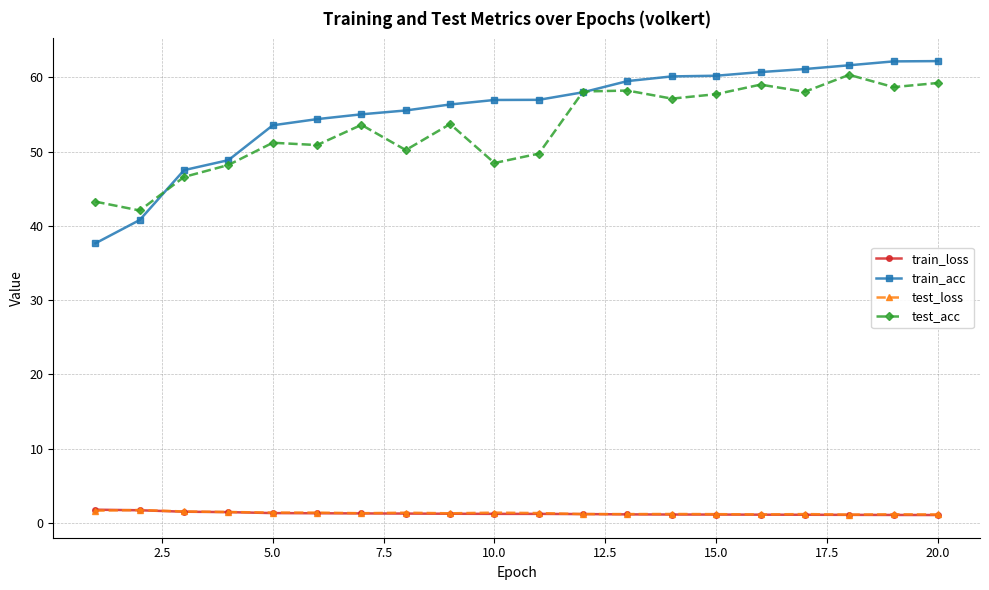

What is the value of the test_acc point at the 10th from the left?

48.5